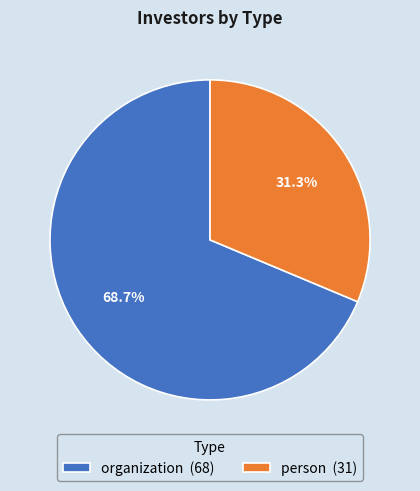

Is there a majority slice in this chart?

Yes